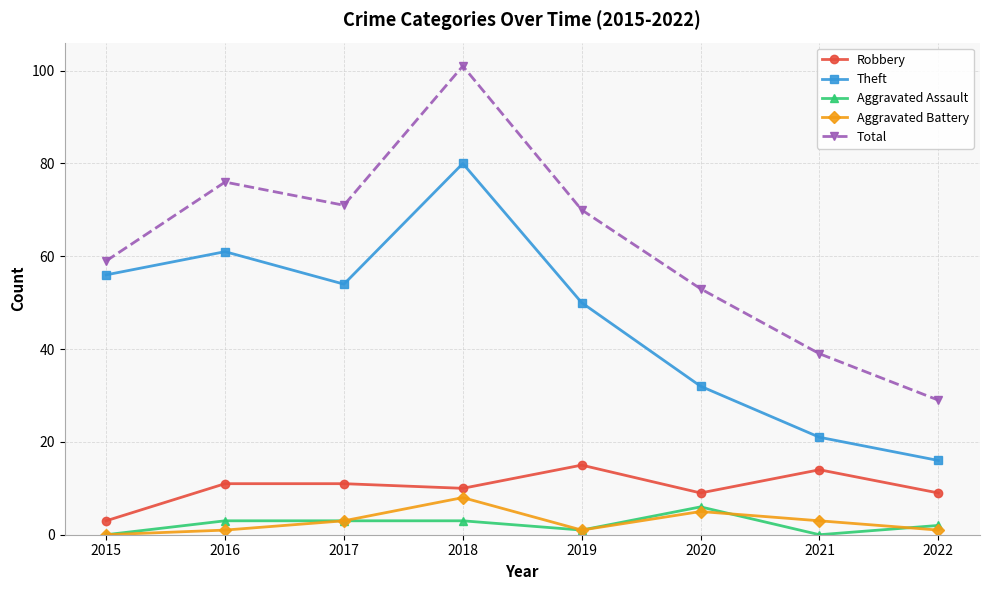

At how many categories does at least one series exceed 45?

6